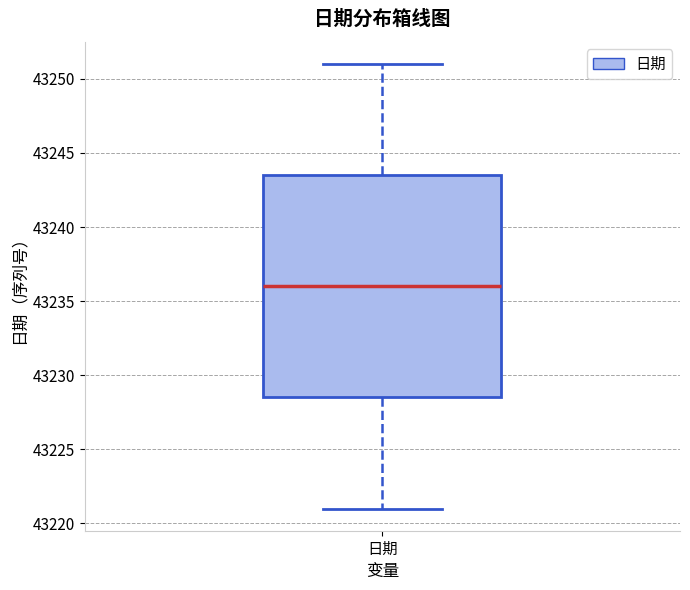

Read this box plot against the y-axis: the position of the median line, the range covered by the box, and the ends of both whiskers. The values are not printed on the chart, so give them approximately, as read against the axis.

median 43236.0, box 43228.5 to 43243.5, whiskers 43221.0 to 43251.0